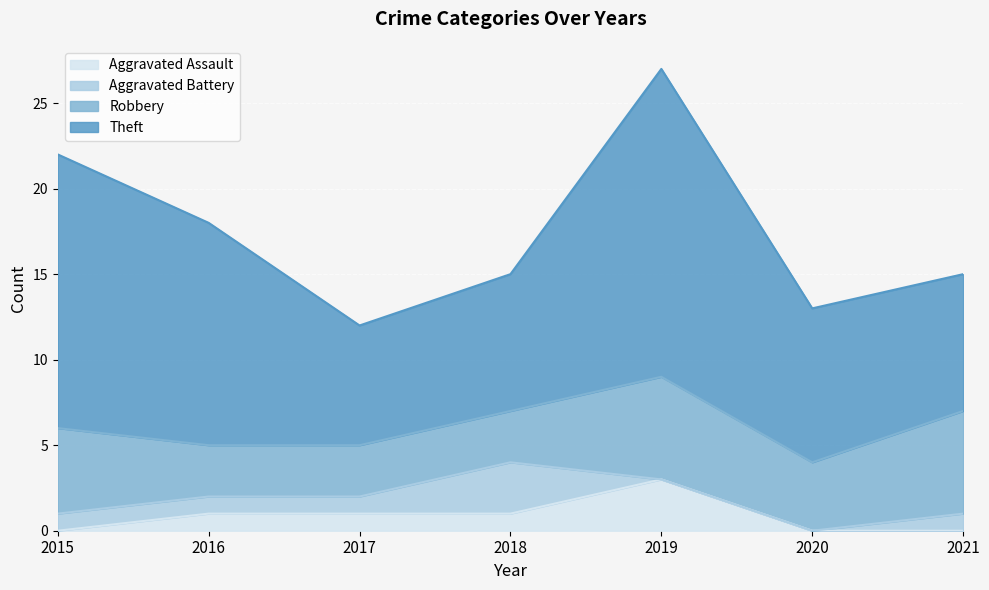

At which category does Theft reach its first local peak?

2019